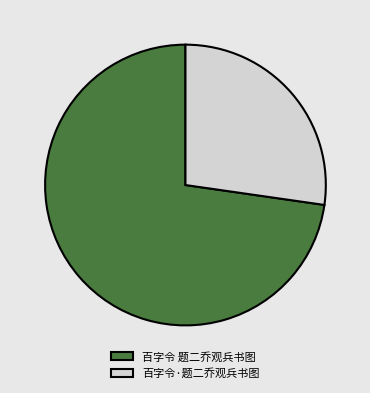

The 百字令 题二乔观兵书图 slice represents 73% of the pie. True or false?

True